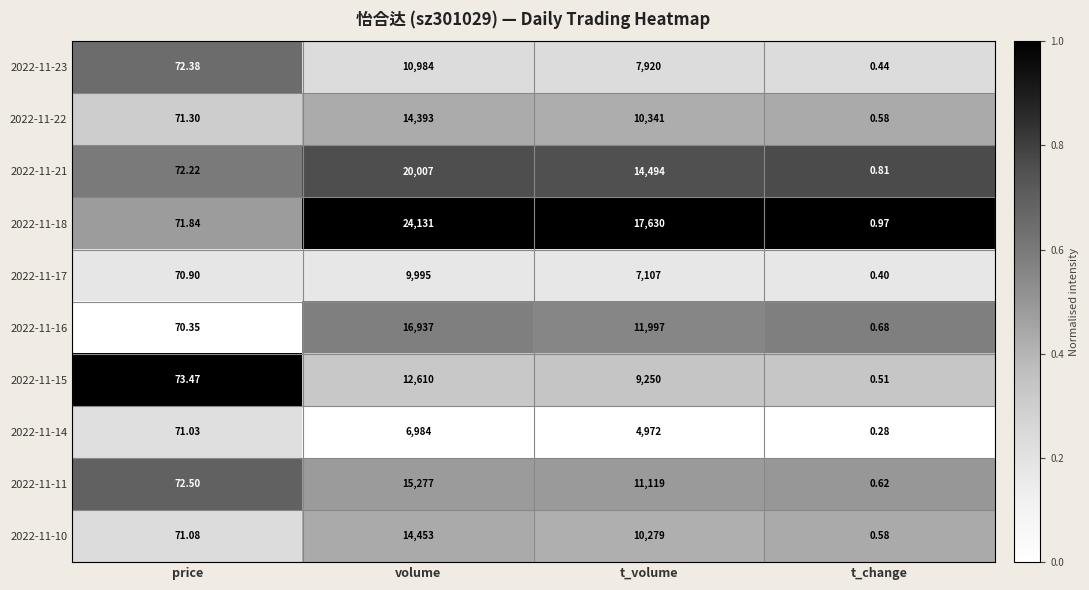

Which series changed the most between price and t_change?

2022-11-15